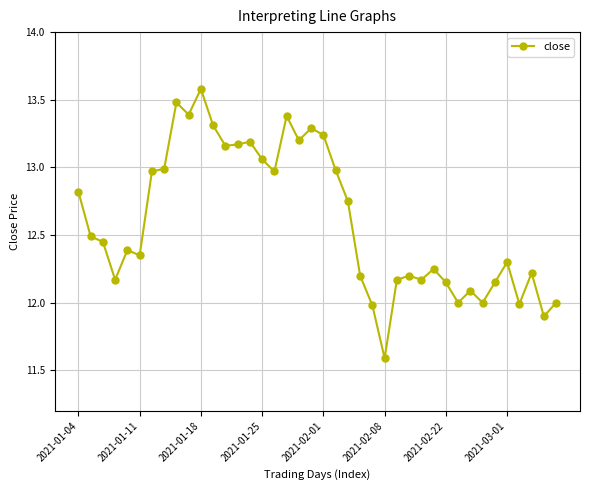

What is the difference between the maximum and minimum values?

2.0